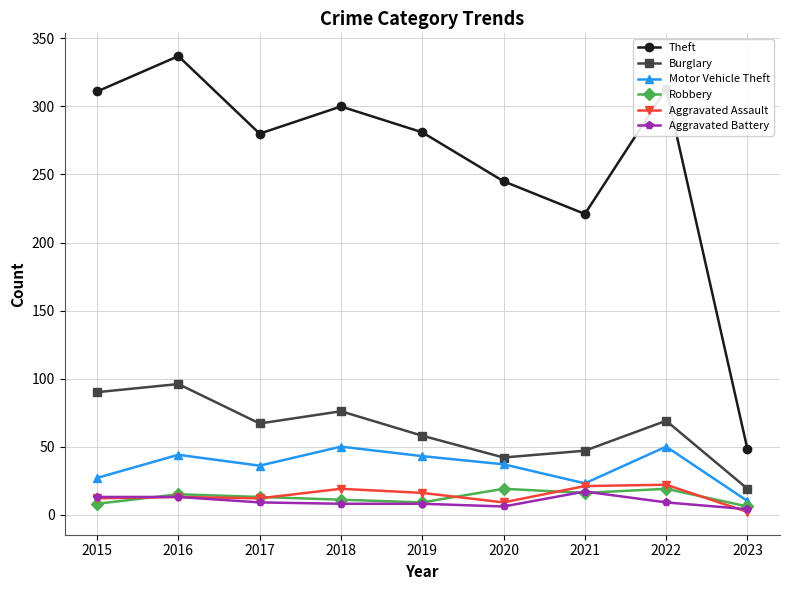

At which category does Burglary reach its first local valley?

2017